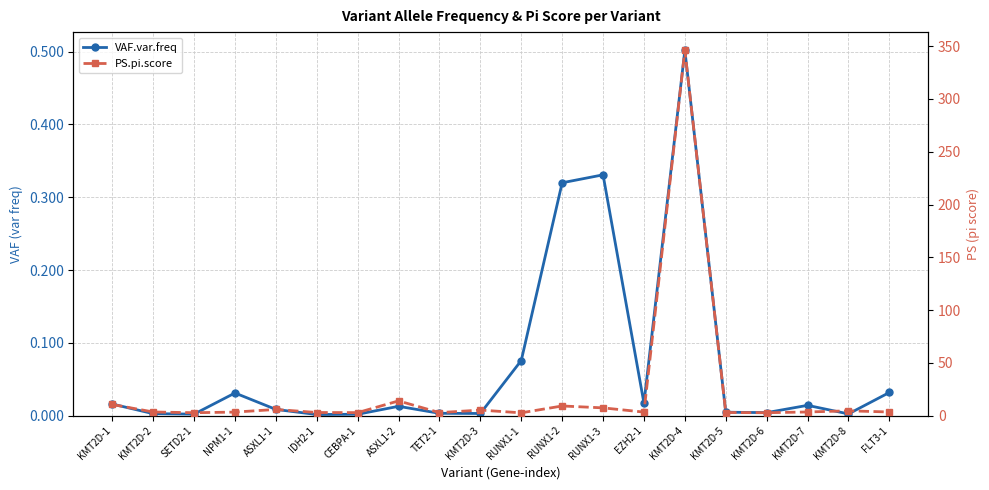

What are all the series names shown in the legend?

VAF.var.freq, PS.pi.score